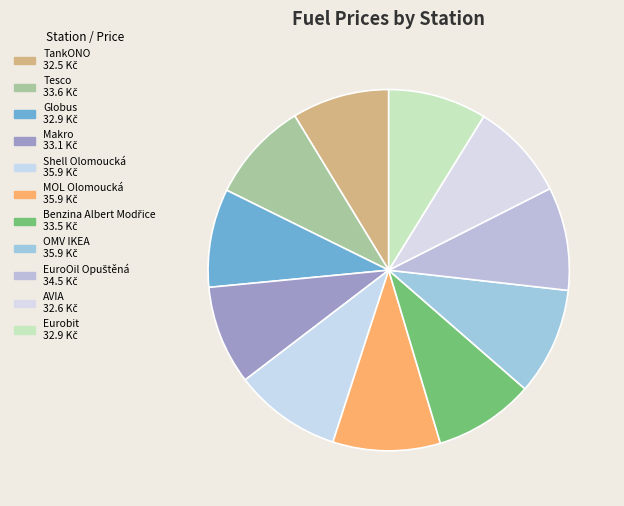

How many segments does this pie chart have?

11